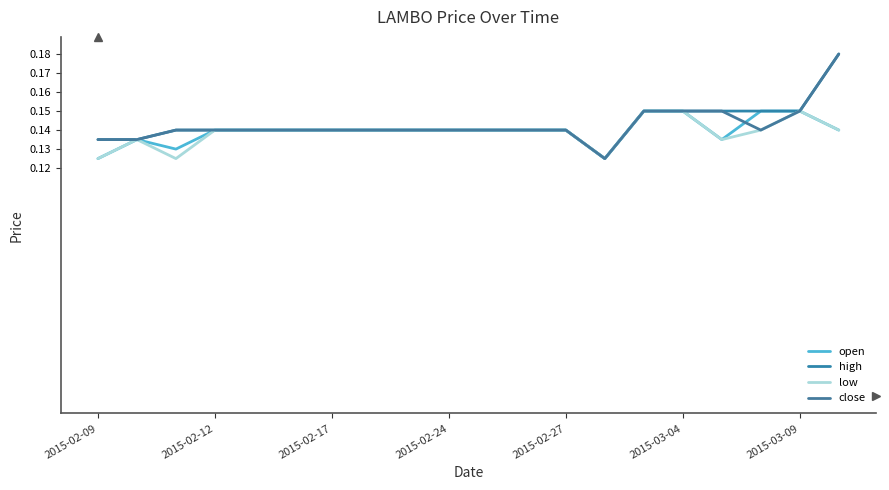

Where is the first local minimum for close?

13